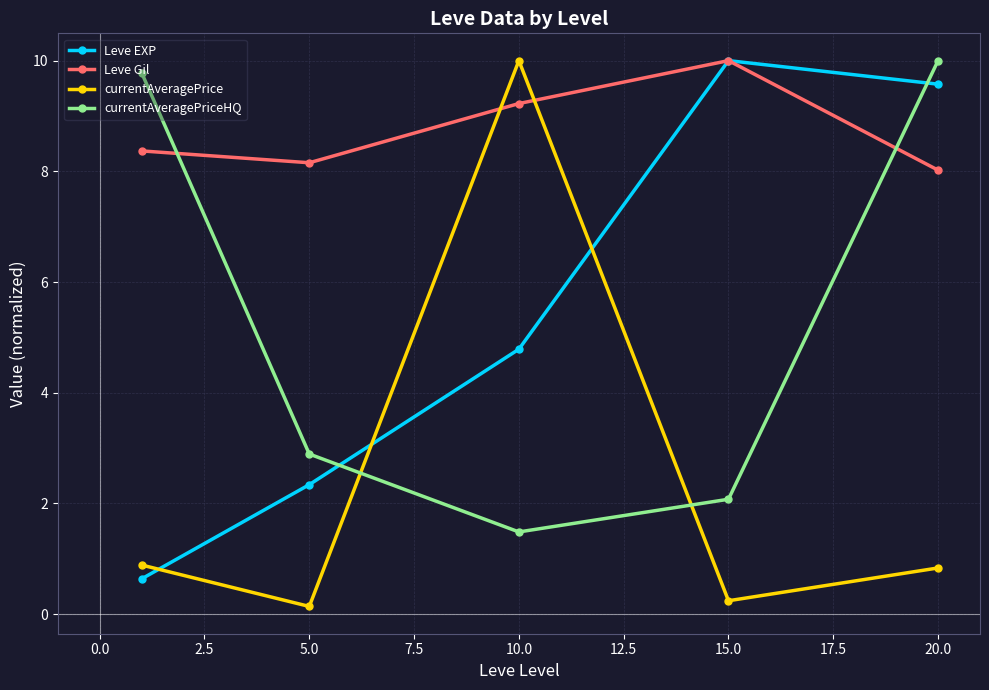

What is the difference between the second highest and minimum values in the currentAveragePriceHQ series?

8.3